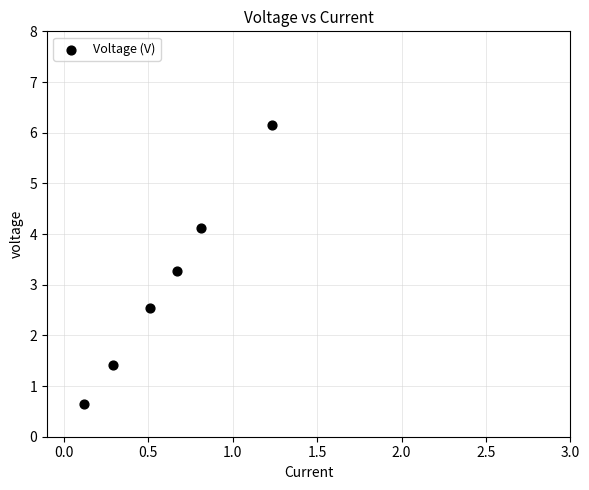

What Y value in the scatter plot is closest to 3?

3.3